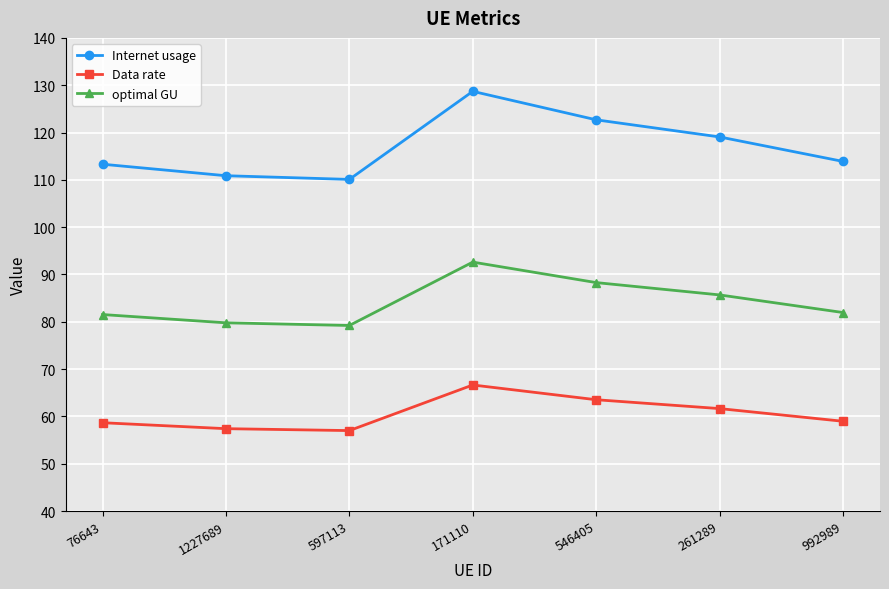

Between 597113 and 992989, which series saw the biggest shift?

Internet usage